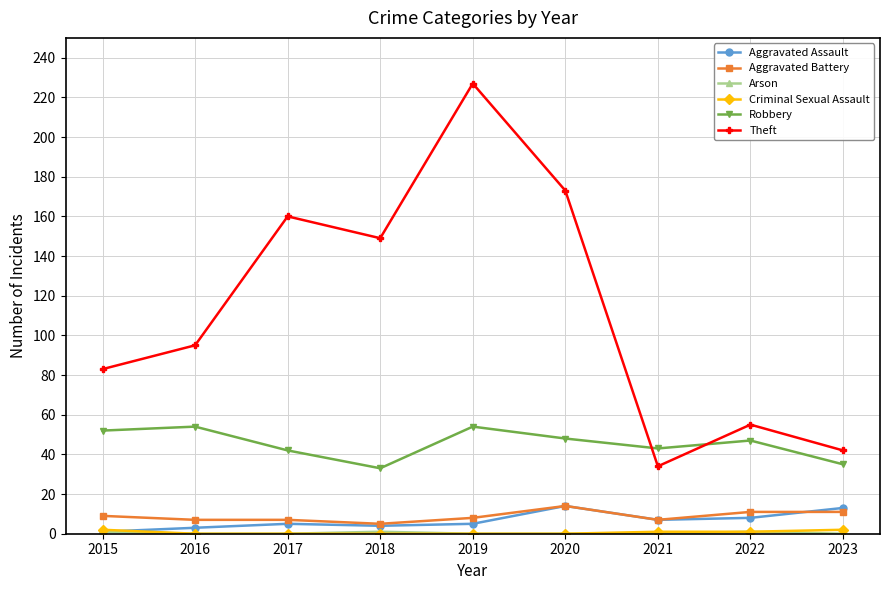

Rank the categories by Theft value from highest to lowest.

2019, 2020, 2017, 2018, 2016, 2015, 2022, 2023, 2021